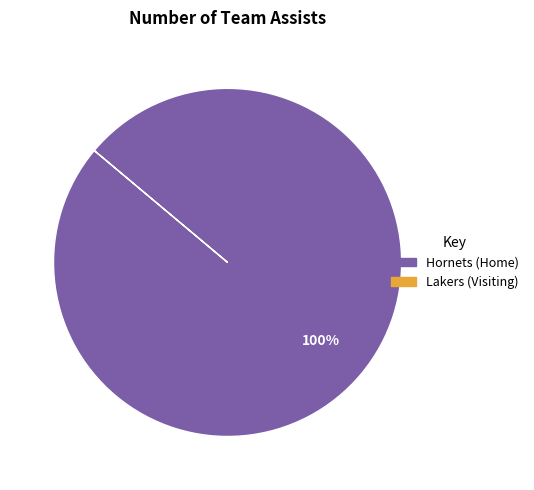

Does any single category account for the majority?

Yes